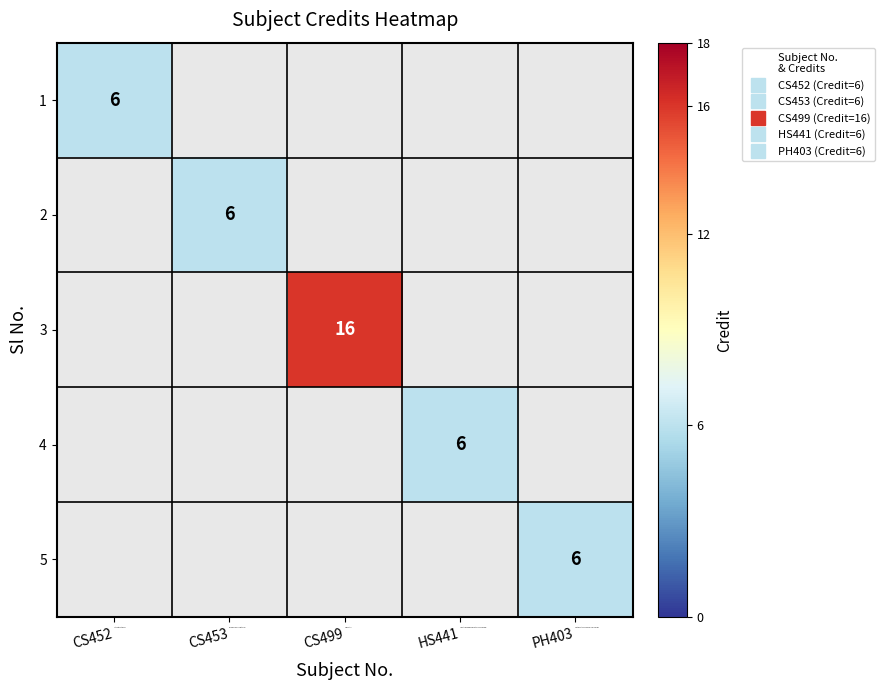

How many categories are shown in the chart?

5